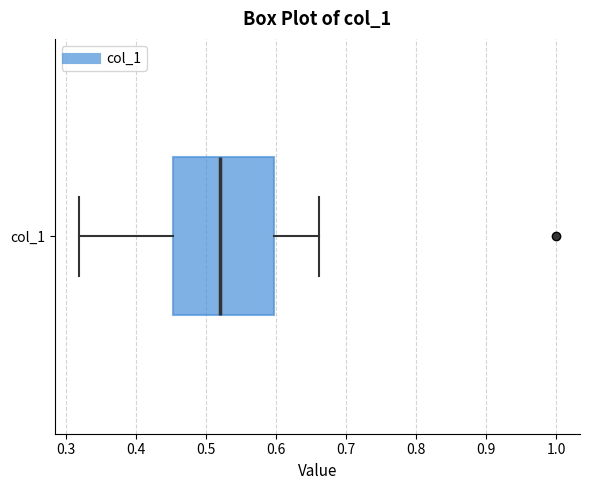

Where does the right whisker of the box for col_1 end on the x-axis? The values are not printed on the chart, so give them approximately, as read against the axis.

0.66